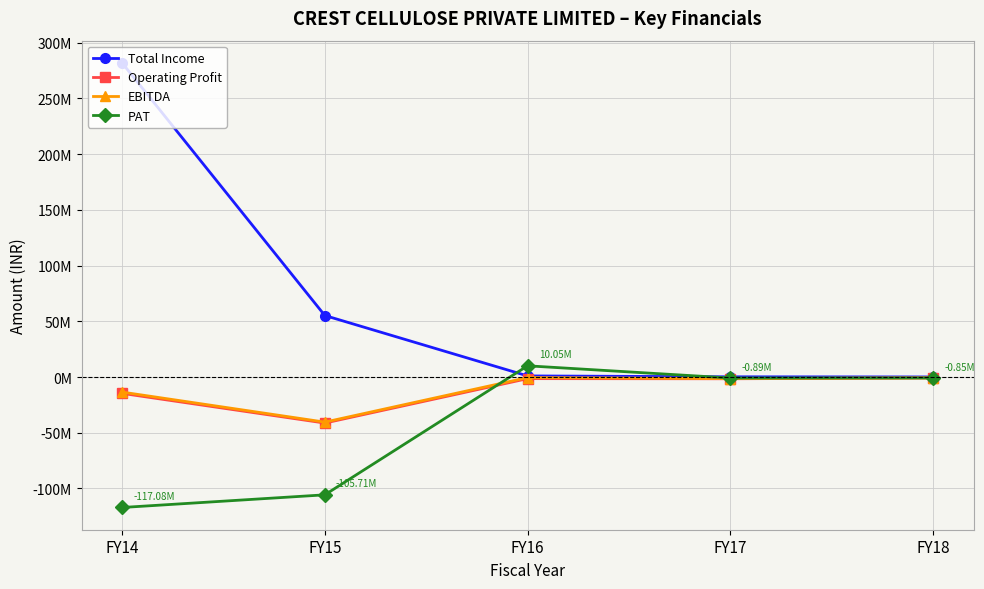

What are all the series names shown in the legend?

Total Income, Operating Profit, EBITDA, PAT